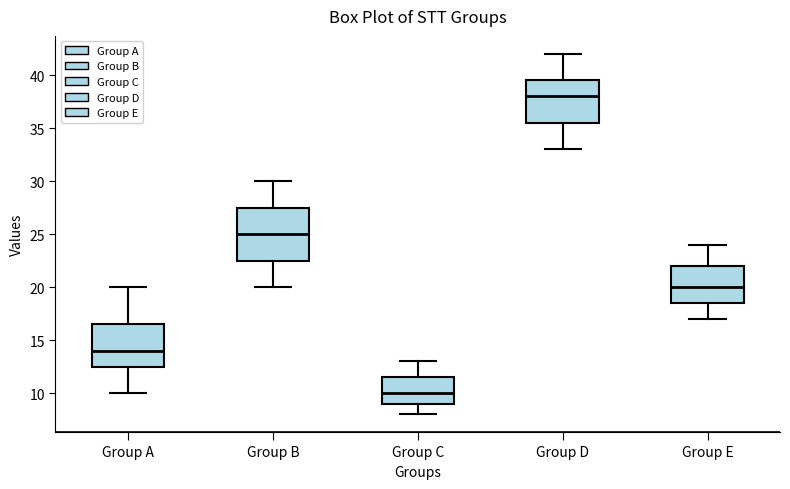

Where does the median line of the box for Group C sit on the y-axis? The values are not printed on the chart, so give them approximately, as read against the axis.

10.0